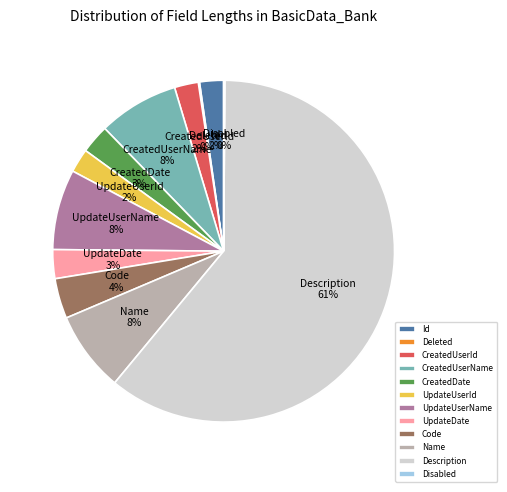

What percentage is the UpdateUserName slice, to the nearest percent?

8%